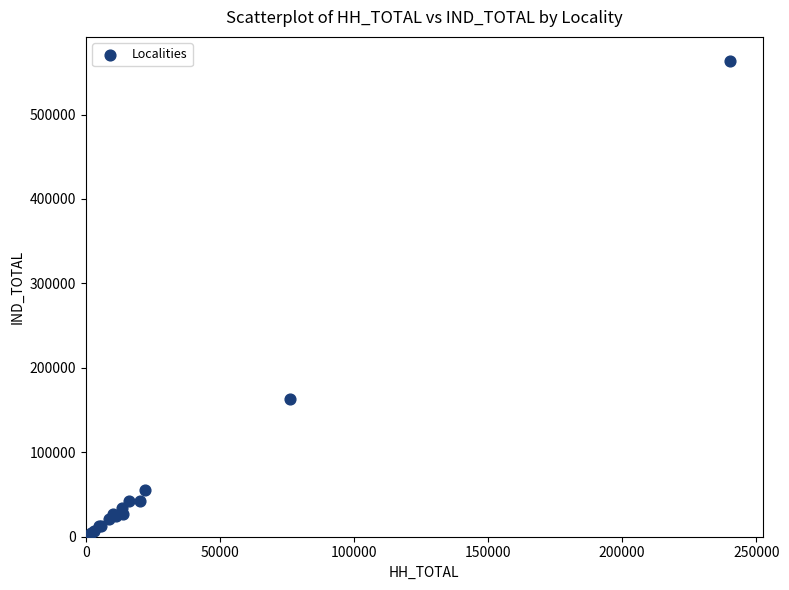

What Y value in the scatter plot is closest to 282302?

162987